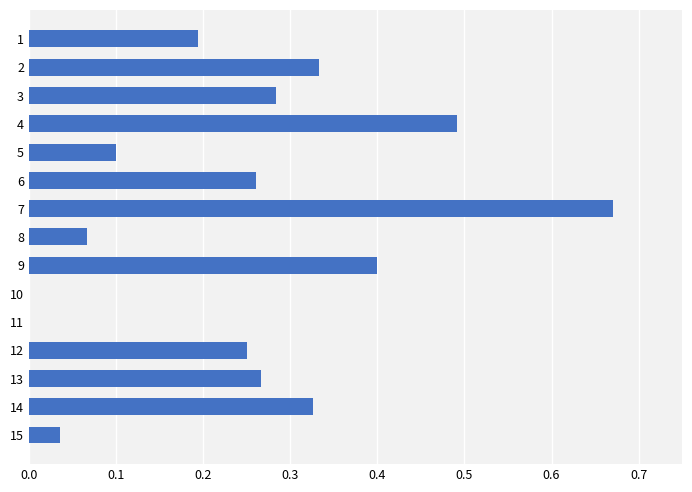

Count the number of data series in this chart.

1